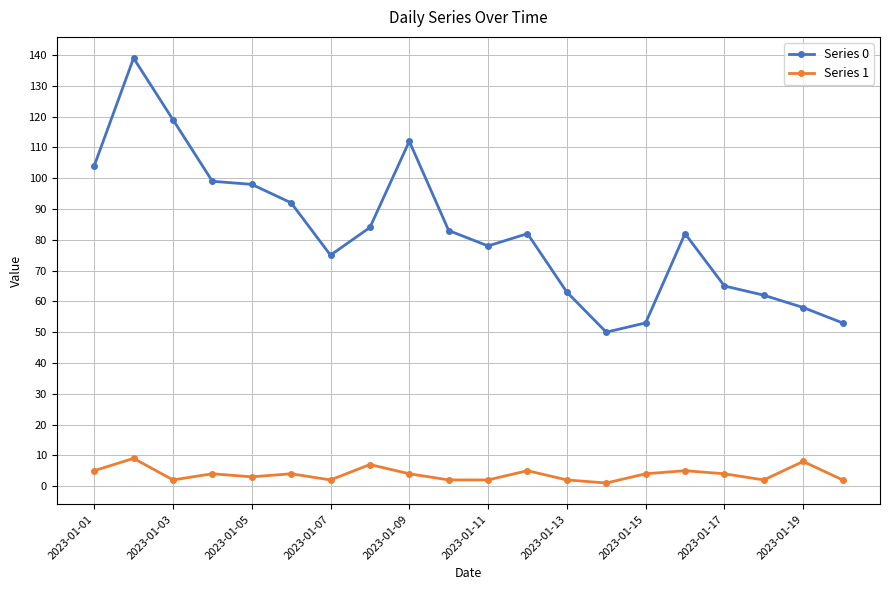

Count the number of categories in the chart.

20